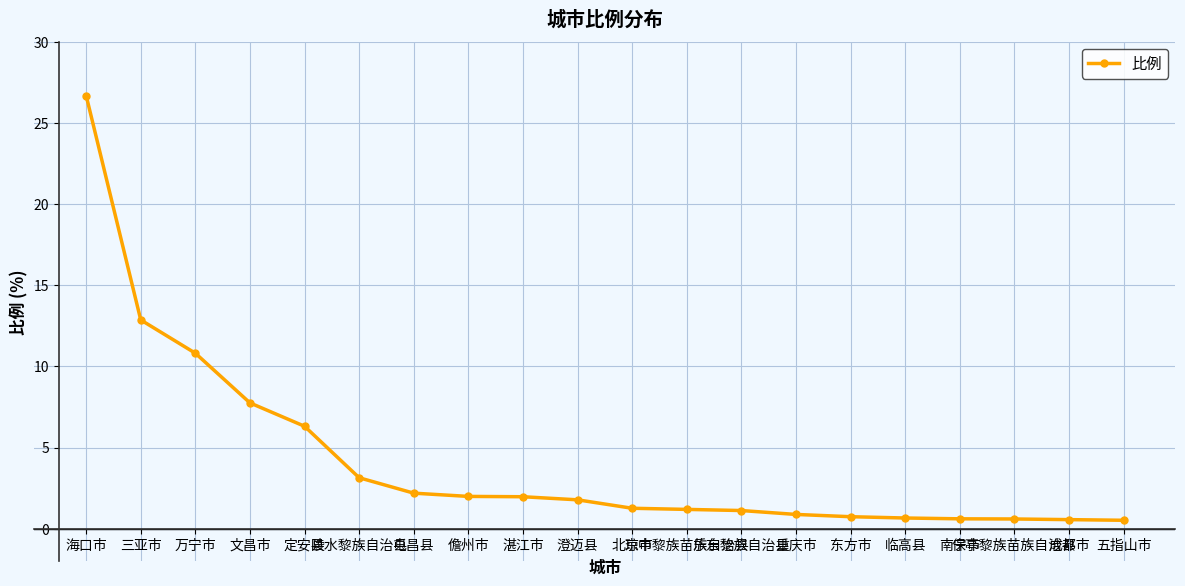

Where does the data first go above 1?

海口市